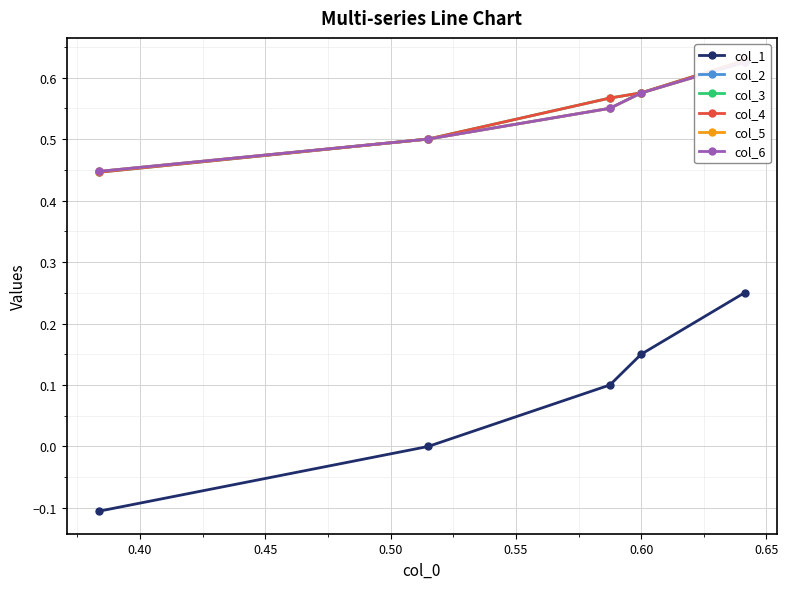

True or false: col_4 and col_1 cross at least once.

False